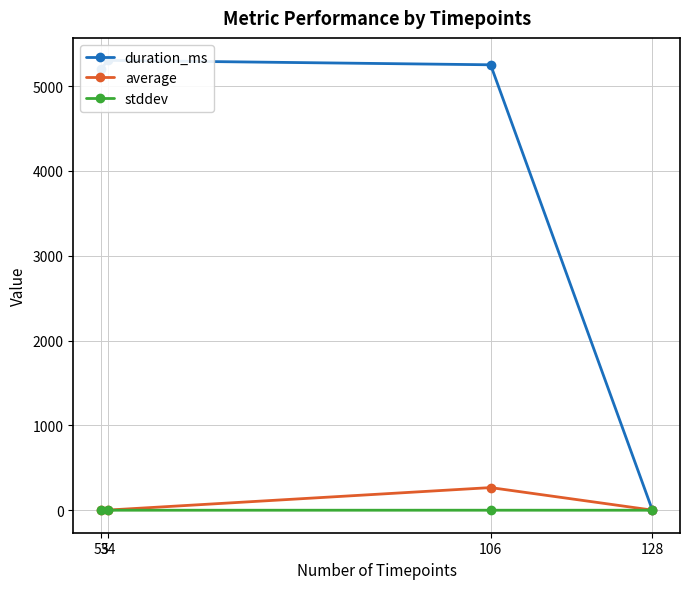

At which category is the sum across all series the highest?

106